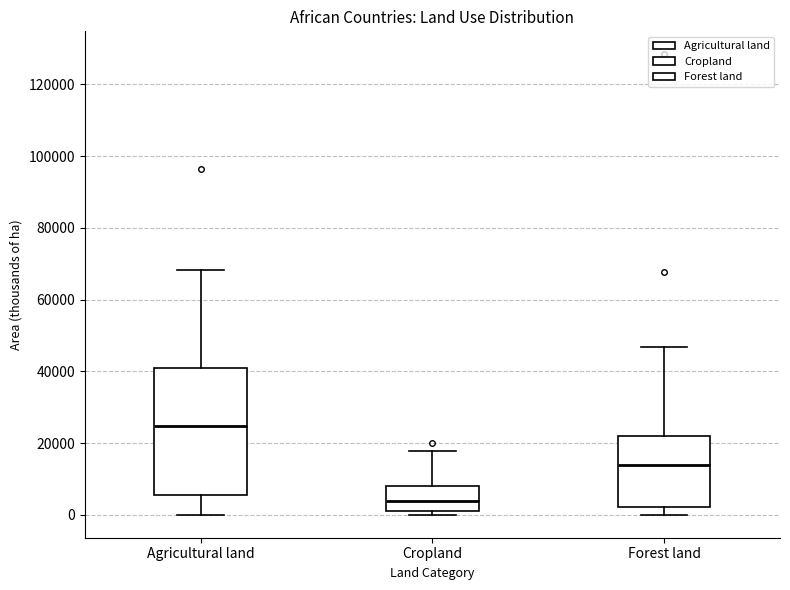

Which box has the highest median line?

Agricultural land